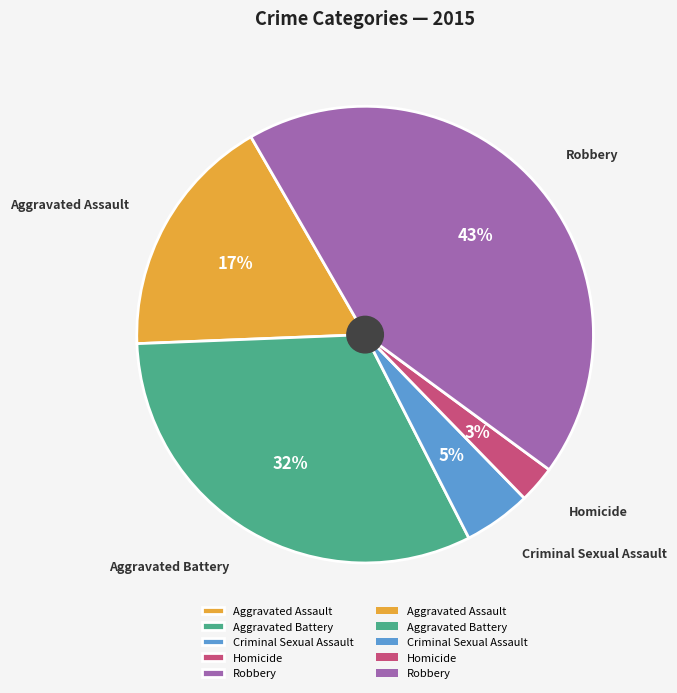

What is the smallest slice in the pie chart?

Homicide